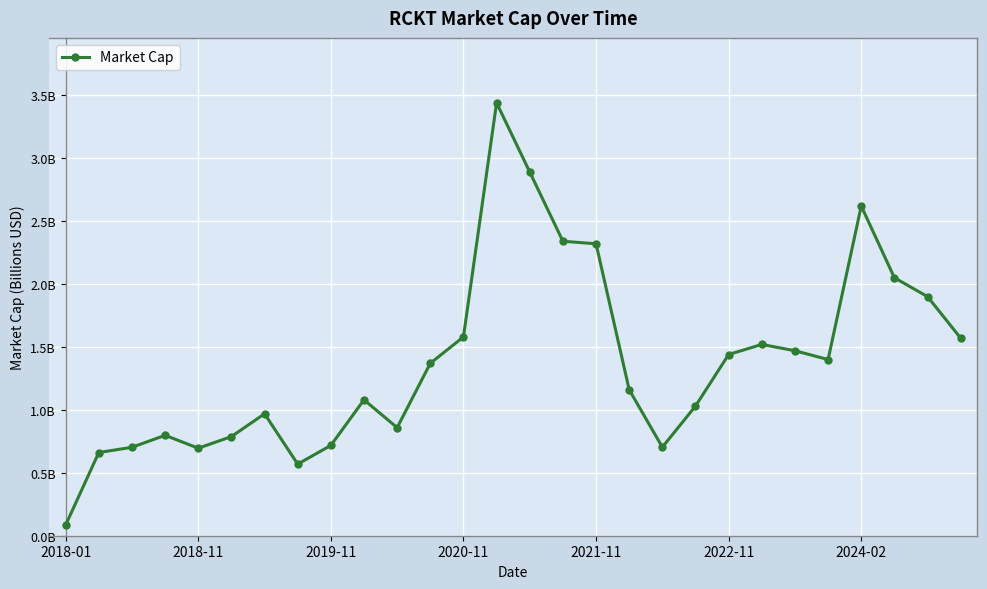

What is the sum of all values?

38.7